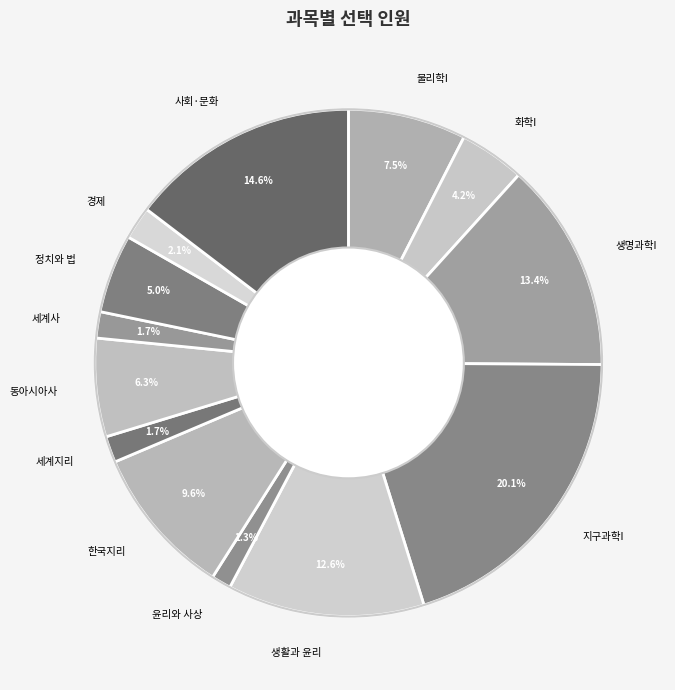

To the nearest percent, what is the combined percentage of 지구과학I and 세계사?

22%